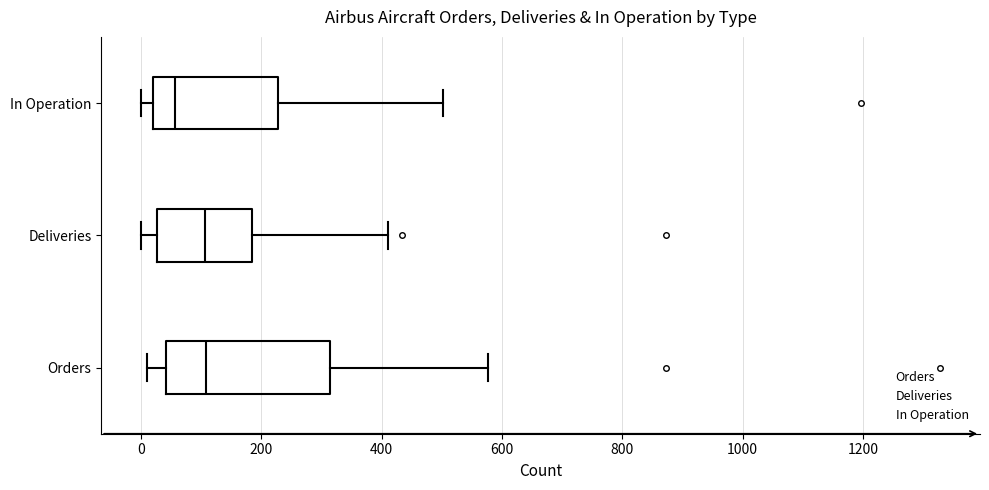

Reading bottom to top, transcribe this box plot: for each box, give where its median line is, the range the box spans, and where its two whiskers end, as read against the x-axis. The values are not printed on the chart, so give them approximately, as read against the axis.

Orders: median 100, box 40 to 320, whiskers 20 to 580
Deliveries: median 100, box 20 to 180, whiskers 0 to 420
In Operation: median 60, box 20 to 220, whiskers 0 to 500